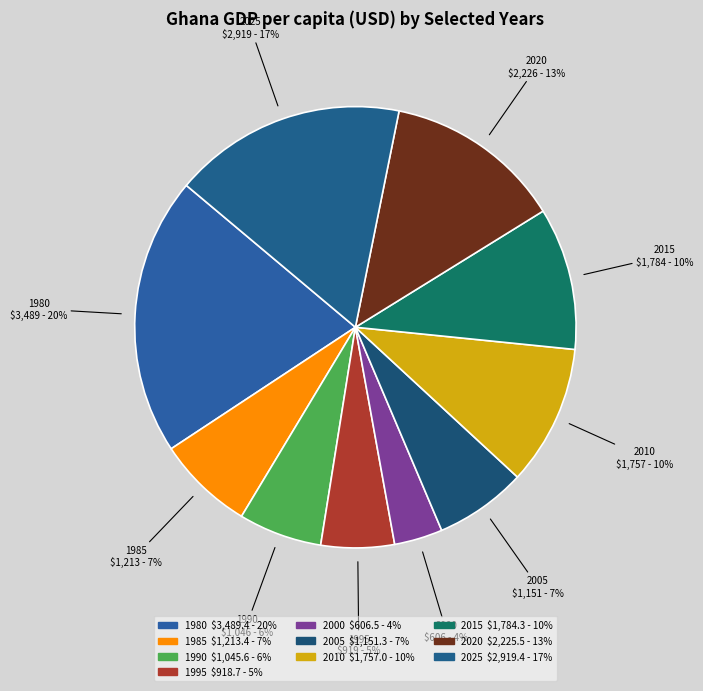

Does 2000 account for over 50% of the chart?

No